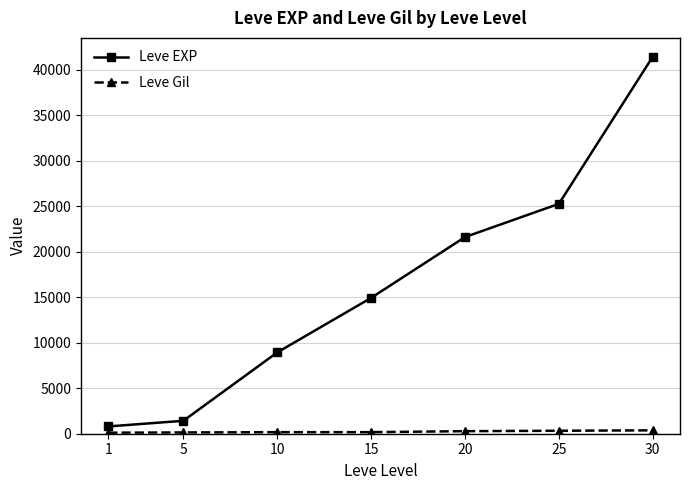

The value of Leve EXP at 25 is 25250. True or false?

True